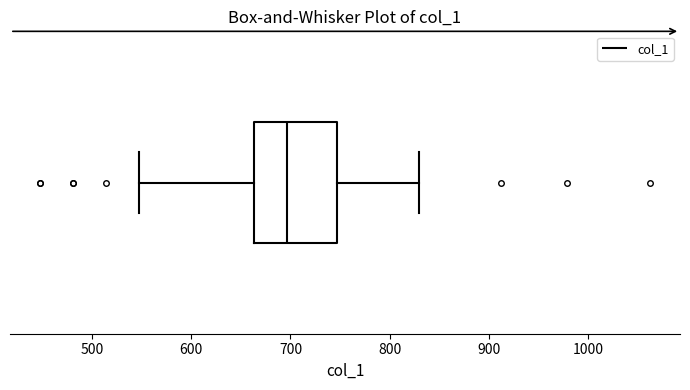

Read this box plot against the x-axis: the position of the median line, the range covered by the box, and the ends of both whiskers. The values are not printed on the chart, so give them approximately, as read against the axis.

median 700, box 660 to 750, whiskers 550 to 830